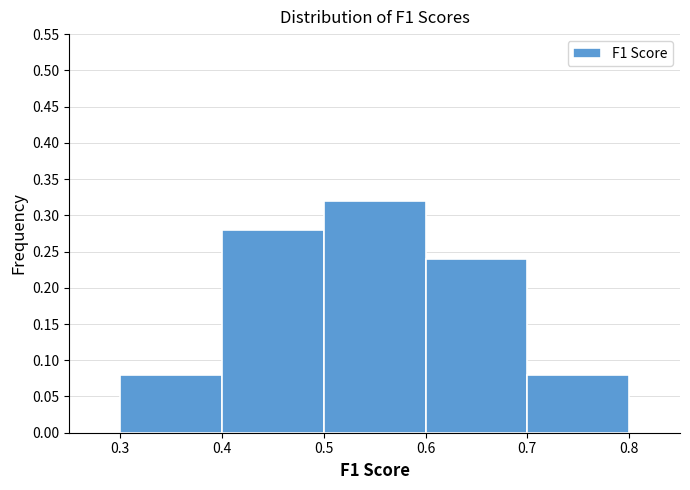

How tall is the bar that spans 0.7 to 0.8 on the x-axis? The values are not printed on the chart, so give them approximately, as read against the axis.

0.08